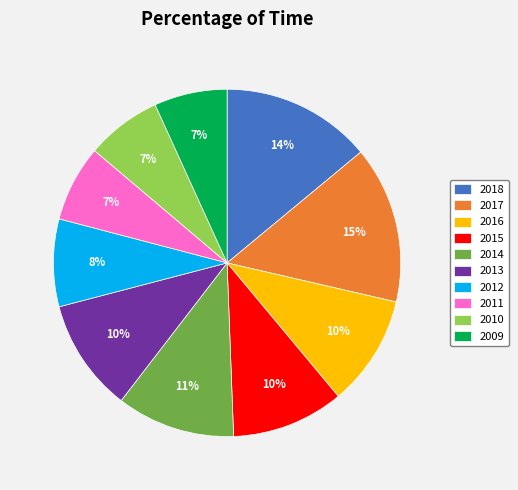

Combined, do 2013 and 2016 account for over 50%?

No